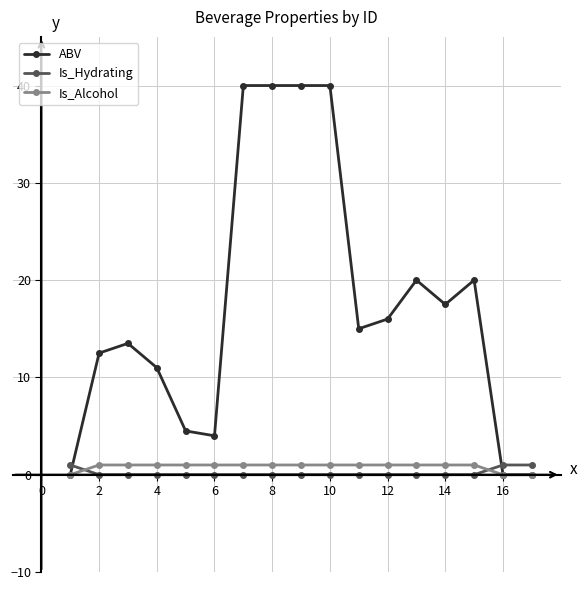

What is the sum of all Is_Alcohol values?

14.0